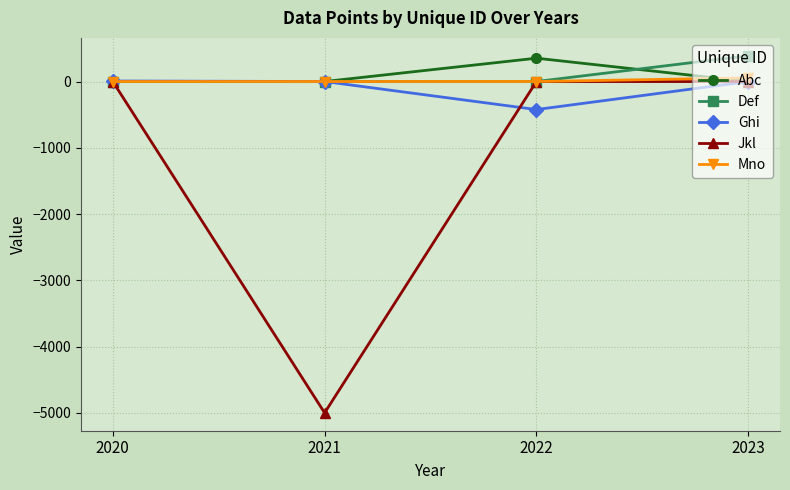

Is the value of Jkl at 2021 greater than the value of Def at 2022?

No